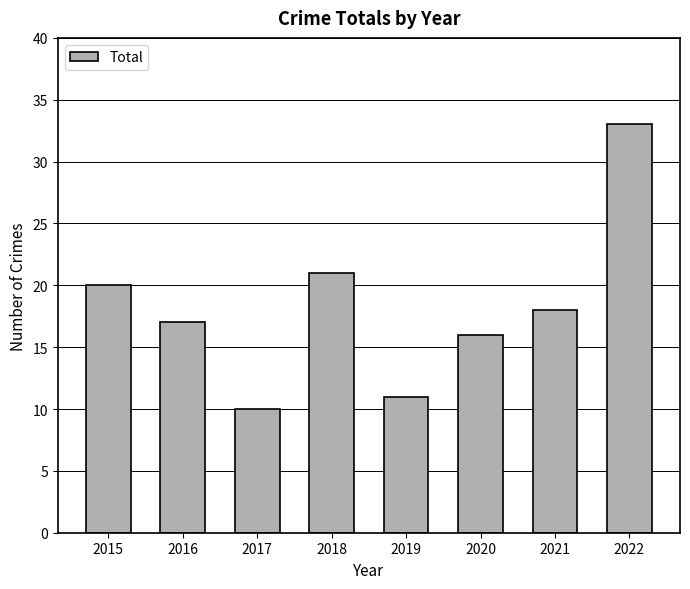

What is the difference between the second highest and second lowest values?

10